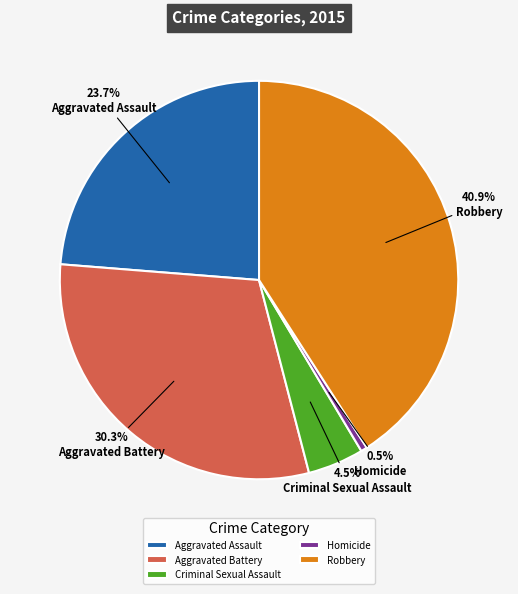

Count the number of slices in the pie.

5